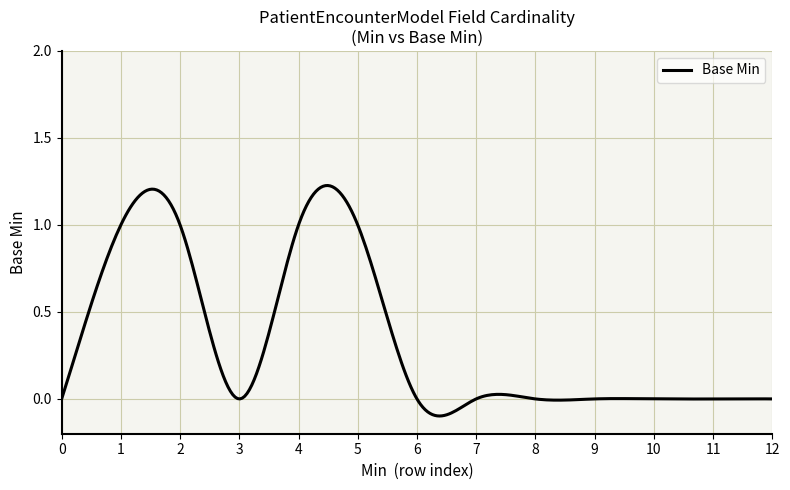

What is the difference between the maximum and minimum values?

1.3